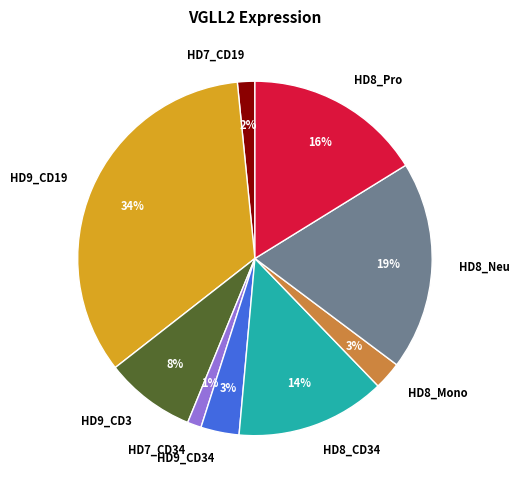

What percentage is the HD9_CD34 slice, to the nearest percent?

3%